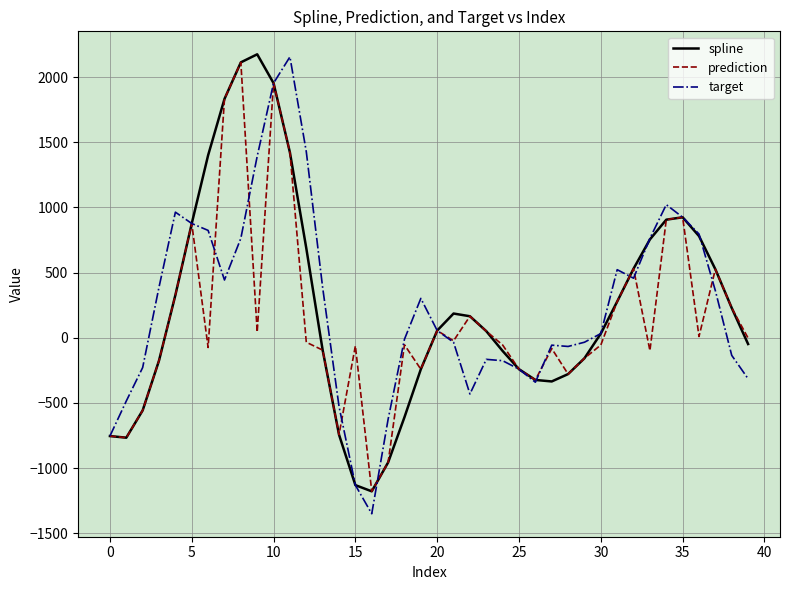

What is the greatest value displayed?

2174.9